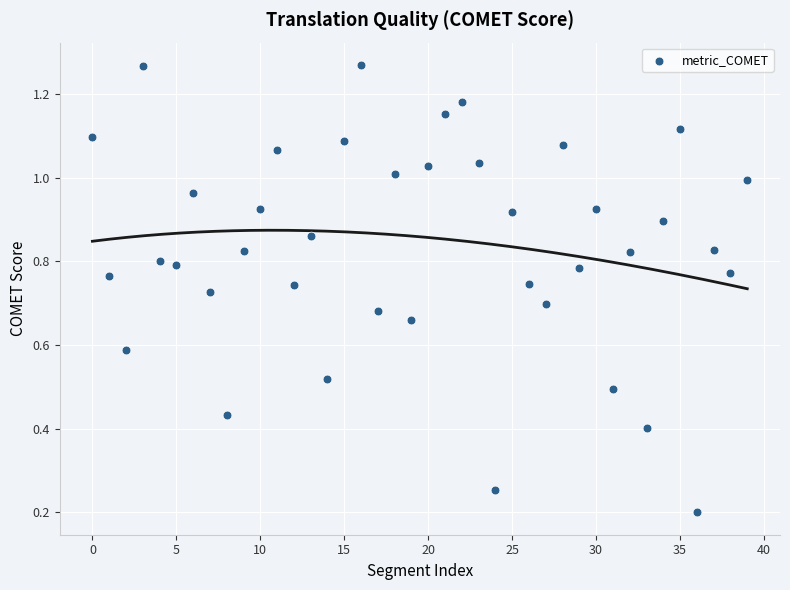

How many points are shown in the scatter plot?

40